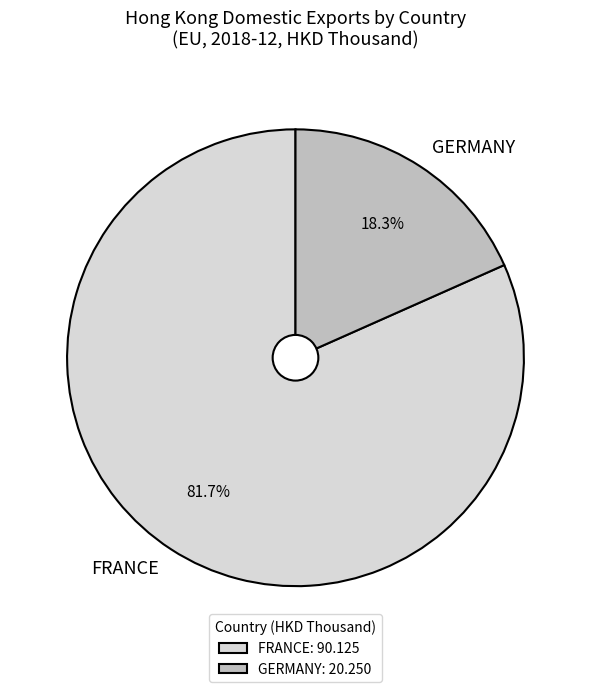

Is there a majority slice in this chart?

Yes